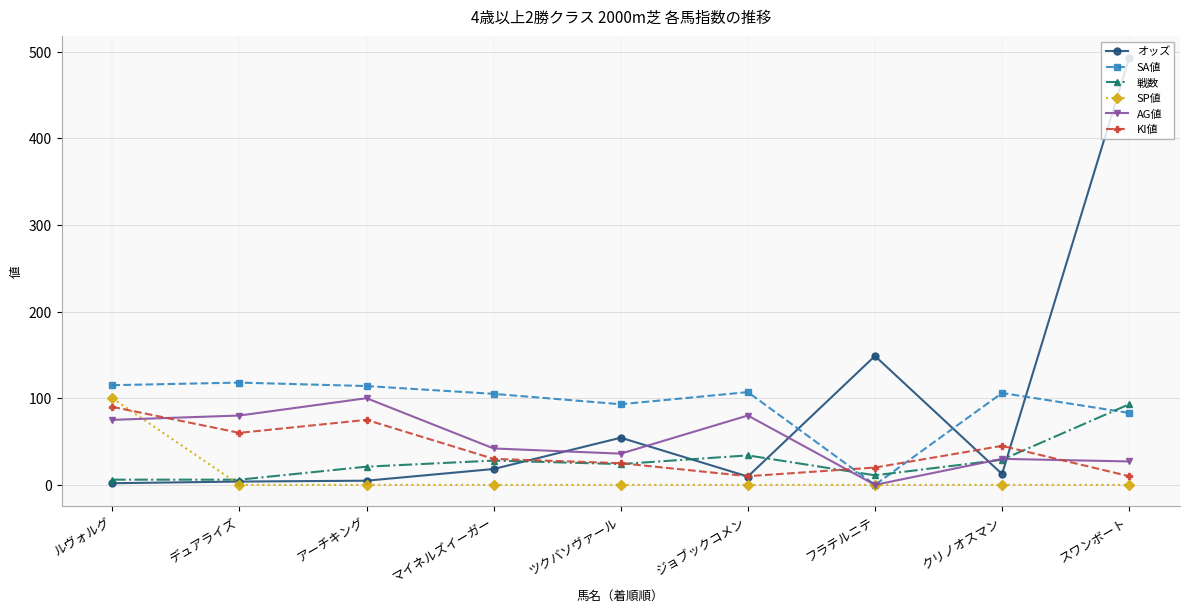

What is the sum of the オッズ values at ジョブックコメン and フラテルニテ?

158.3